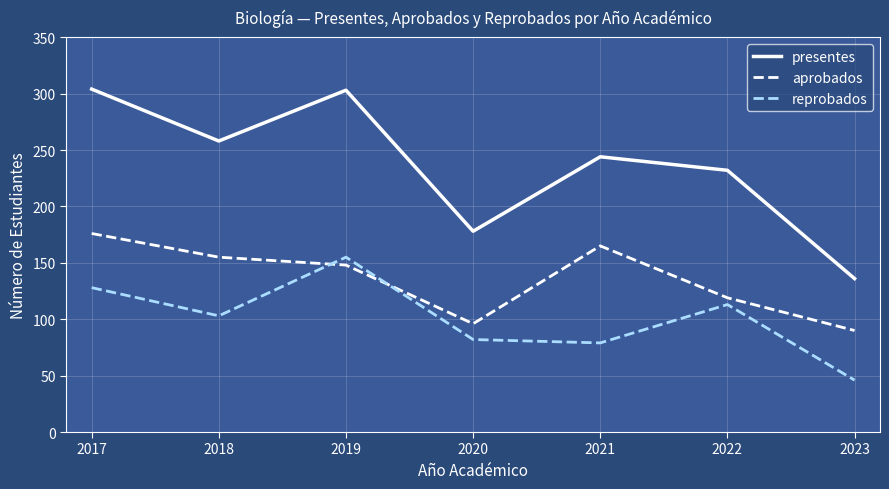

Rank the categories by aprobados value from lowest to highest.

2023, 2020, 2022, 2019, 2018, 2021, 2017